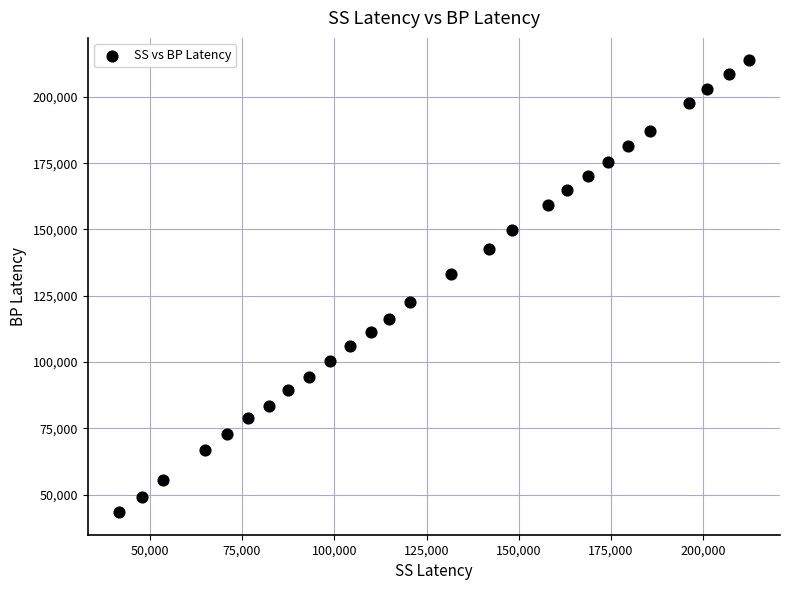

What is the range of Y values (max minus min)?

170397